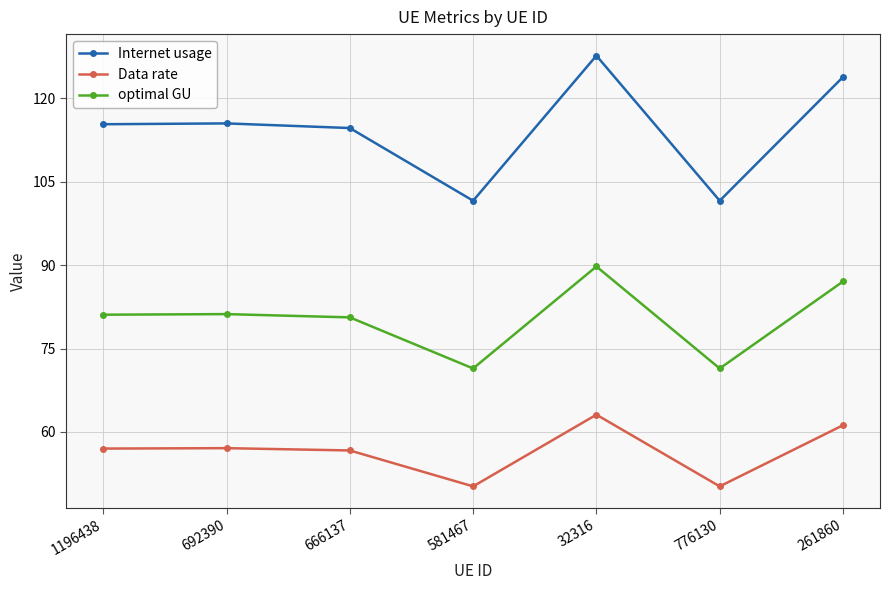

At which label does Data rate first exceed 56?

1196438